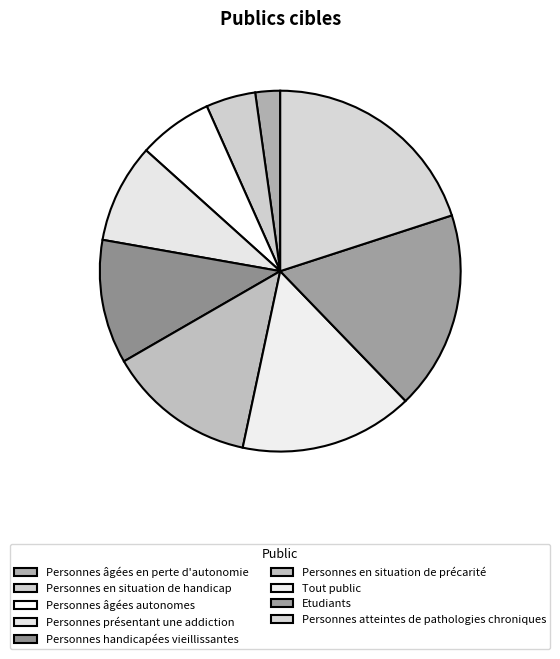

To the nearest percent, what is the average slice percentage?

11%